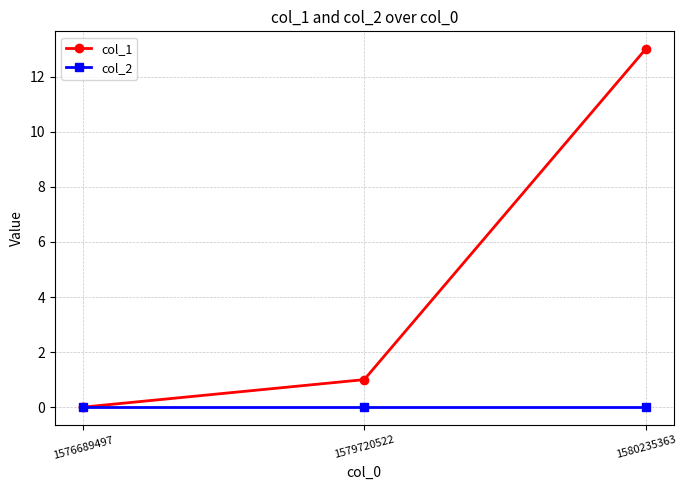

Reading right to left, list all the values displayed in this chart.

col_1: 13	1	0
col_2: 0	0	0